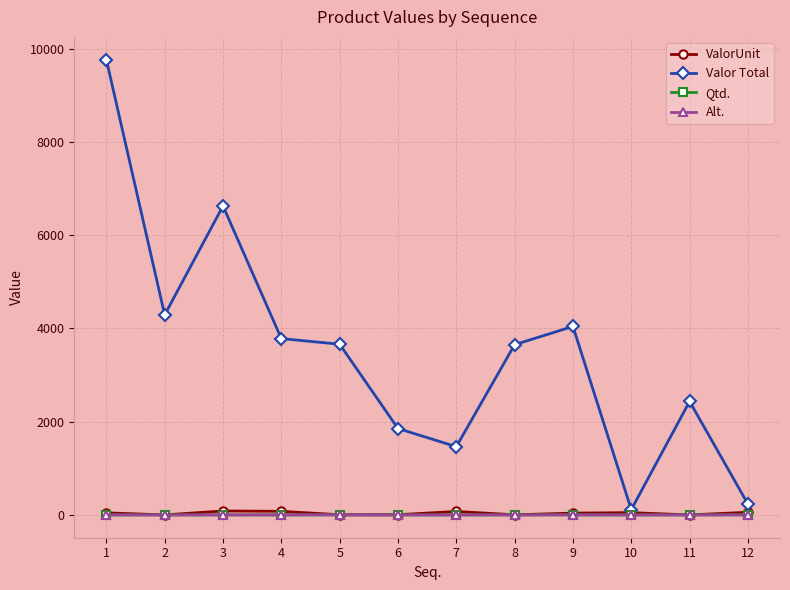

True or false: Alt. has more than 1 interior local peaks.

True